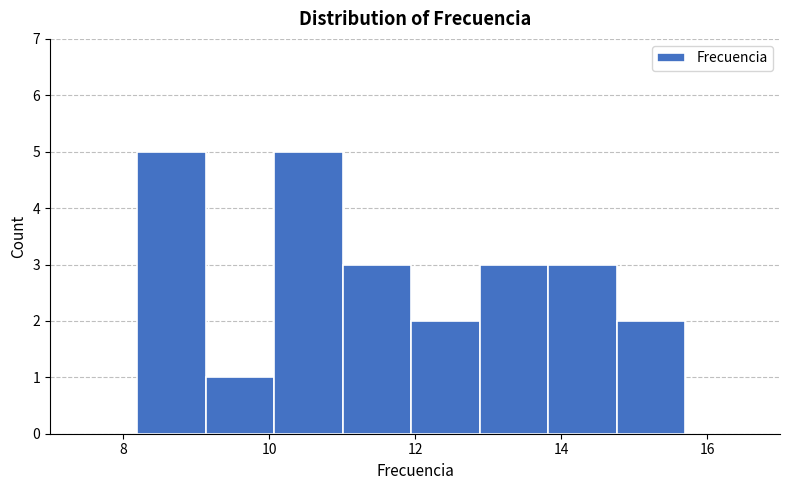

How tall is the bar that spans 12.8 to 13.8 on the x-axis? Neither the bar edges nor the heights are printed on the chart, so give them approximately, as read against the axes.

3